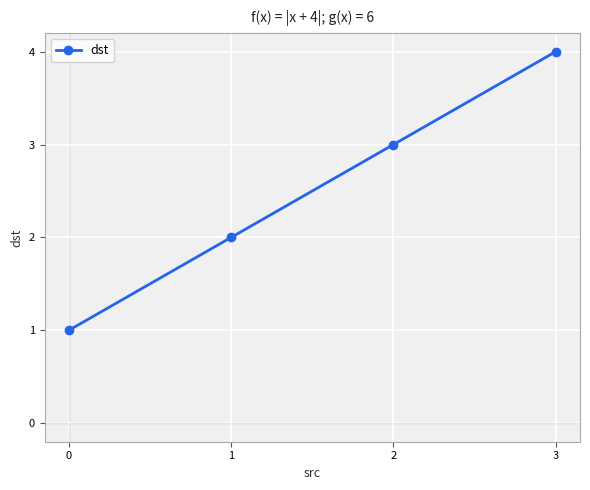

List the labels in order of value, largest first.

3, 2, 1, 0